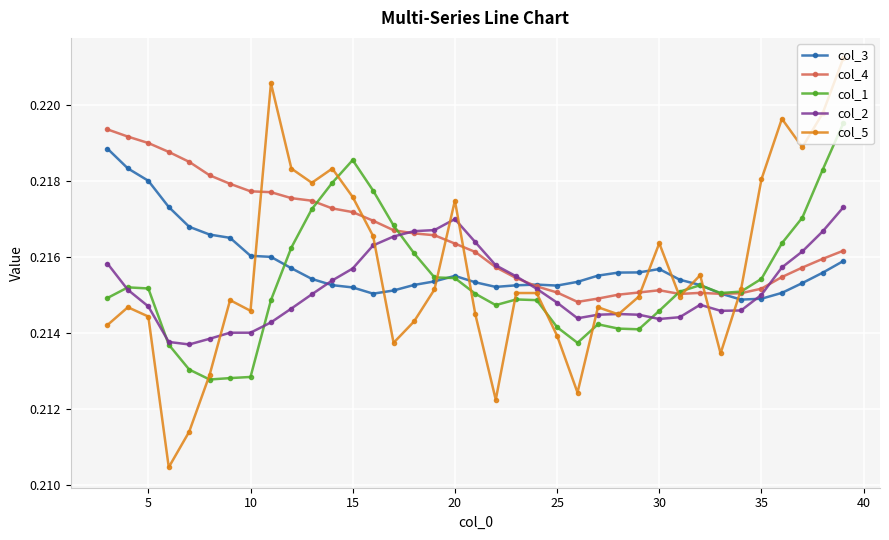

Which series has the largest range (max minus min)?

col_5